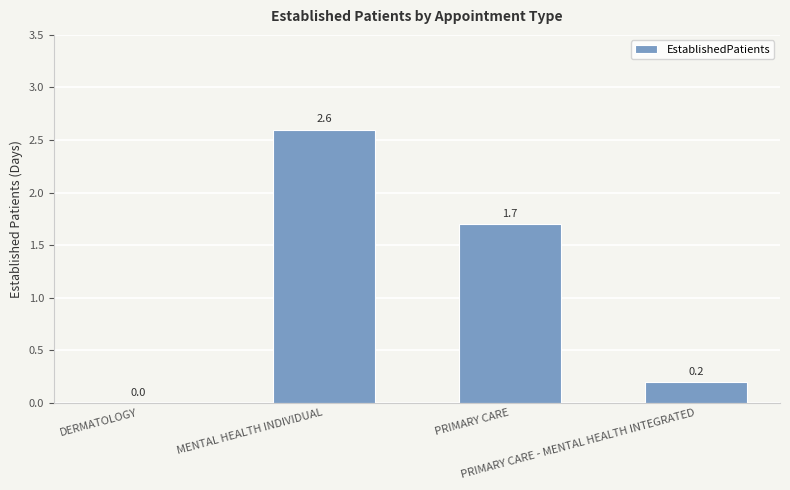

Which has a higher value, DERMATOLOGY or PRIMARY CARE?

PRIMARY CARE